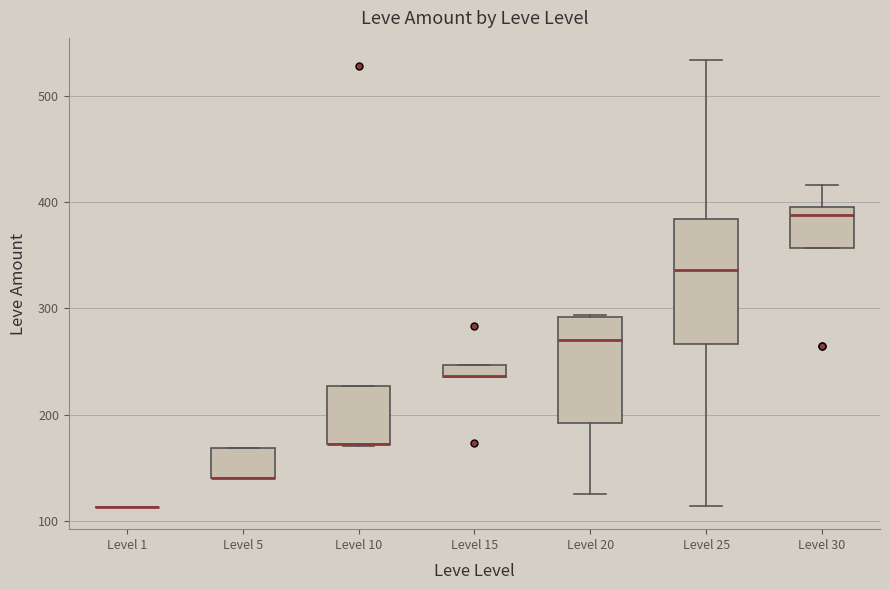

Where is the upper edge of the box for Level 5 on the y-axis? The values are not printed on the chart, so give them approximately, as read against the axis.

170